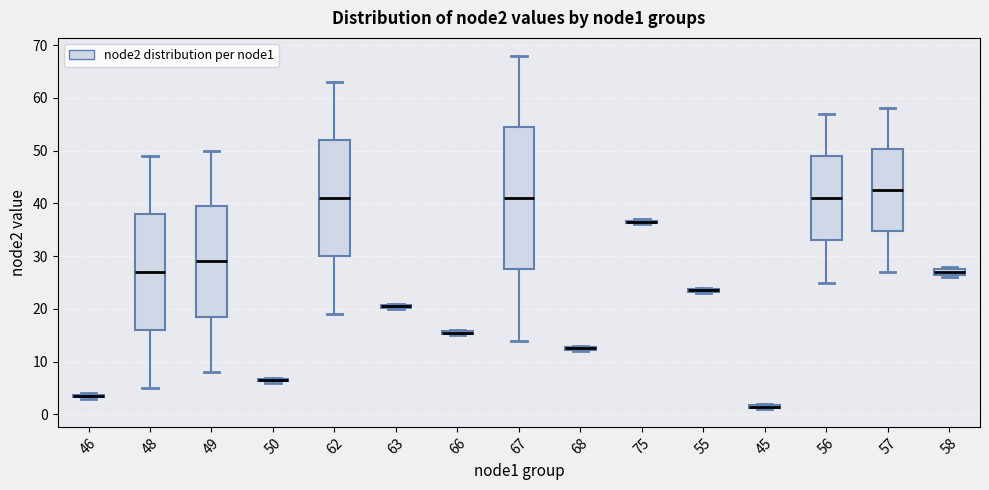

Which box is the tallest, from its lower edge to its upper edge?

67